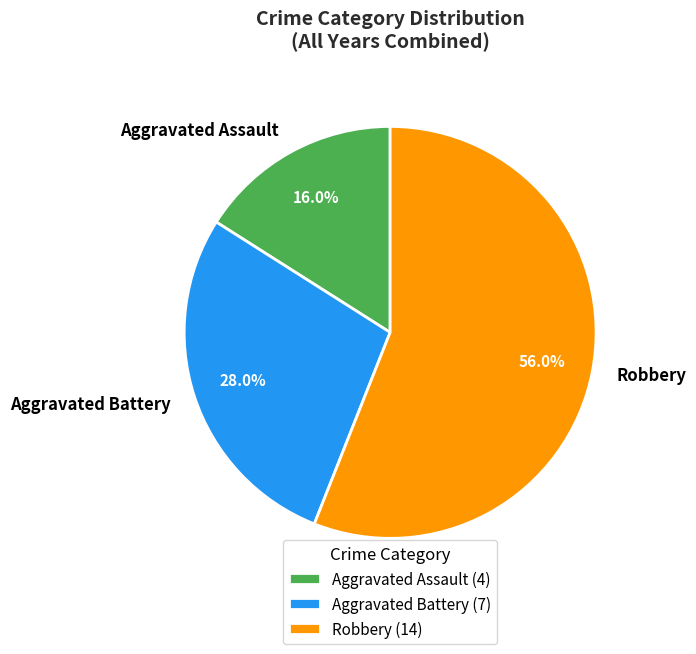

Count the number of slices in the pie.

3